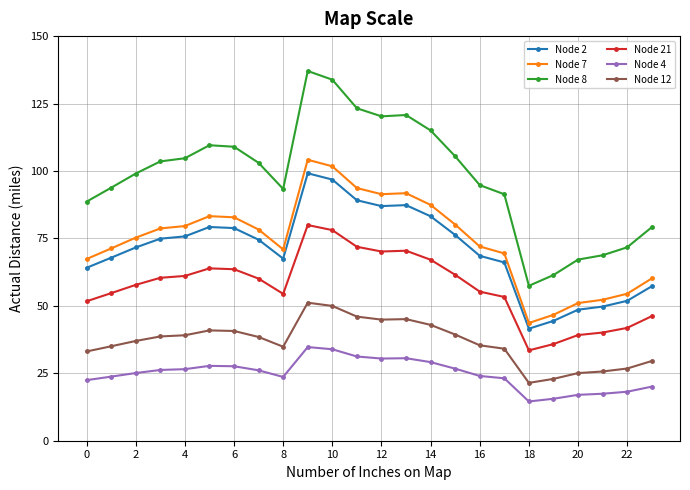

Count the number of data series in this chart.

6